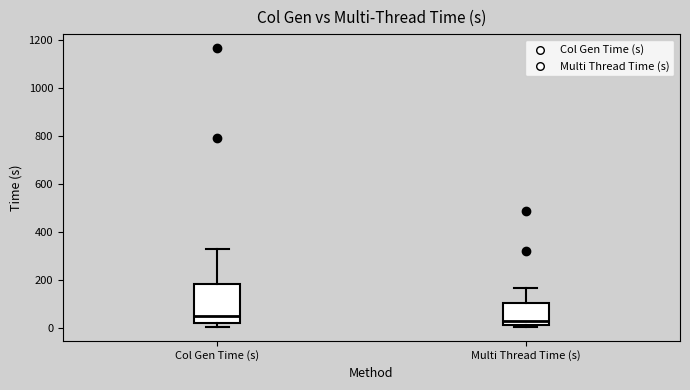

Where does the upper whisker of the box for Multi Thread Time (s) end on the y-axis? The values are not printed on the chart, so give them approximately, as read against the axis.

160